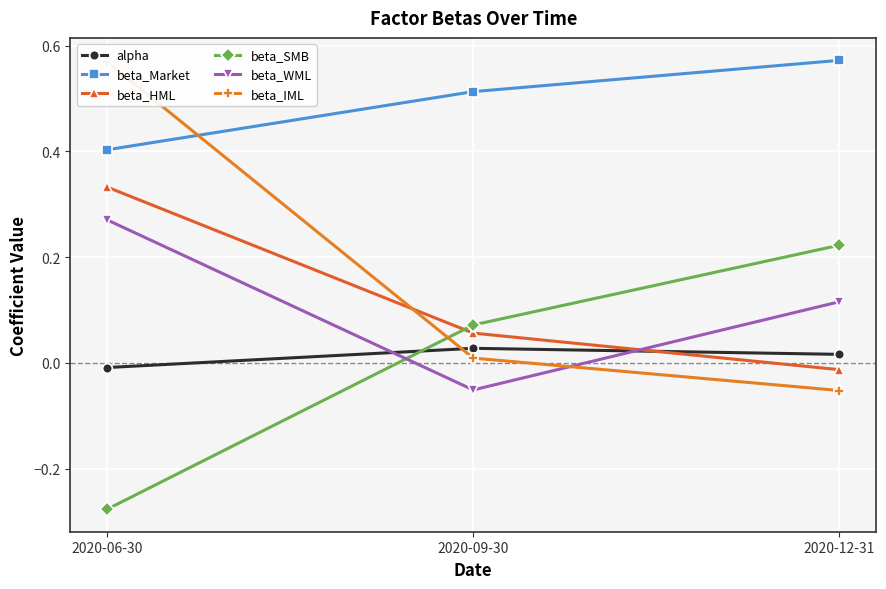

Which series has the widest spread of values?

beta_IML